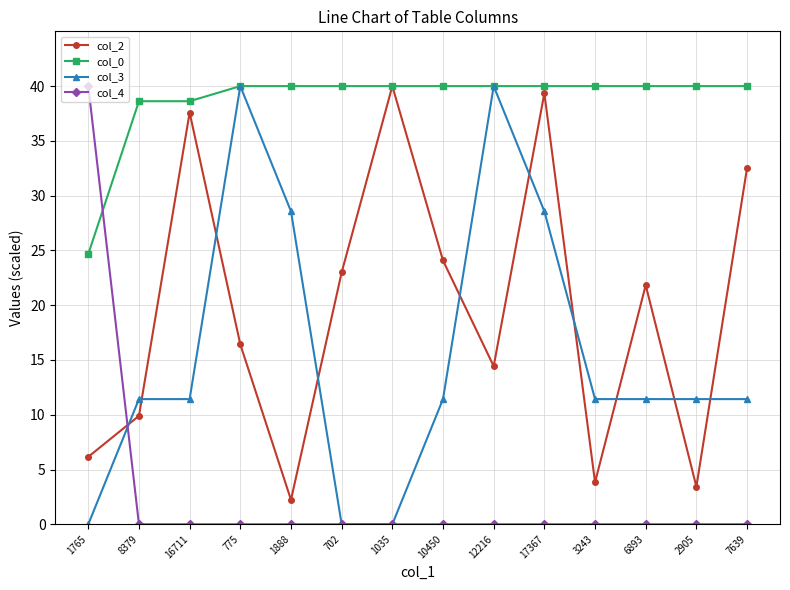

Between 8379 and 16711, which series saw the biggest shift?

col_2